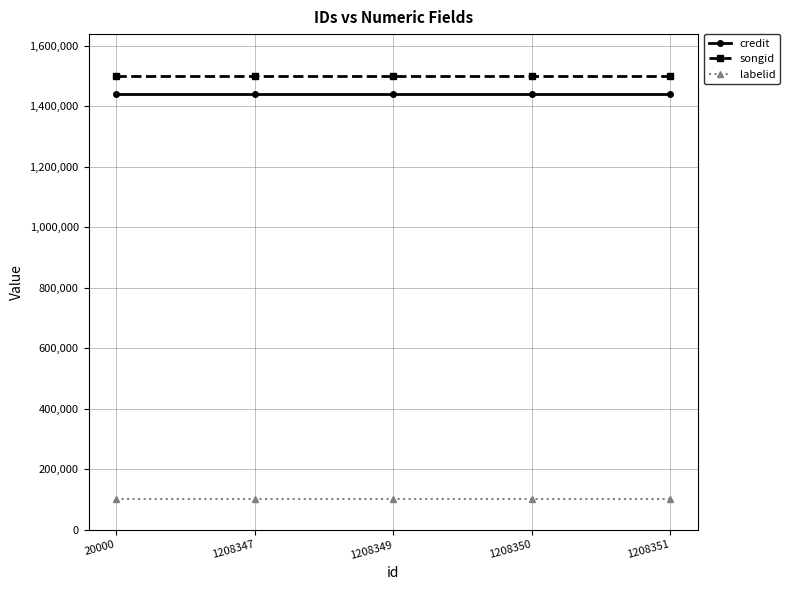

Is the value of labelid at 1208347 greater than the value of songid at 1208351?

No